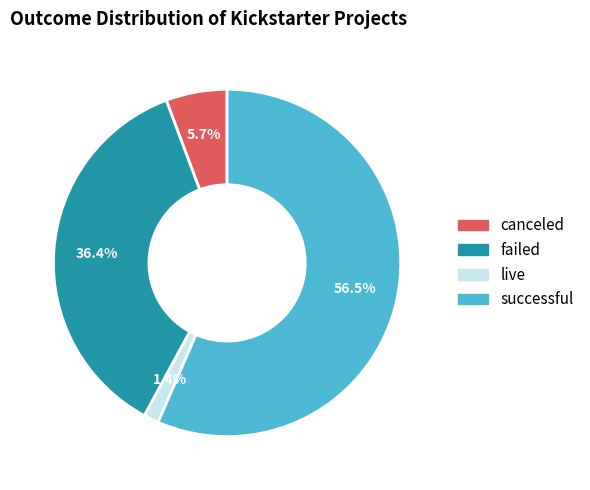

How many segments does this pie chart have?

4